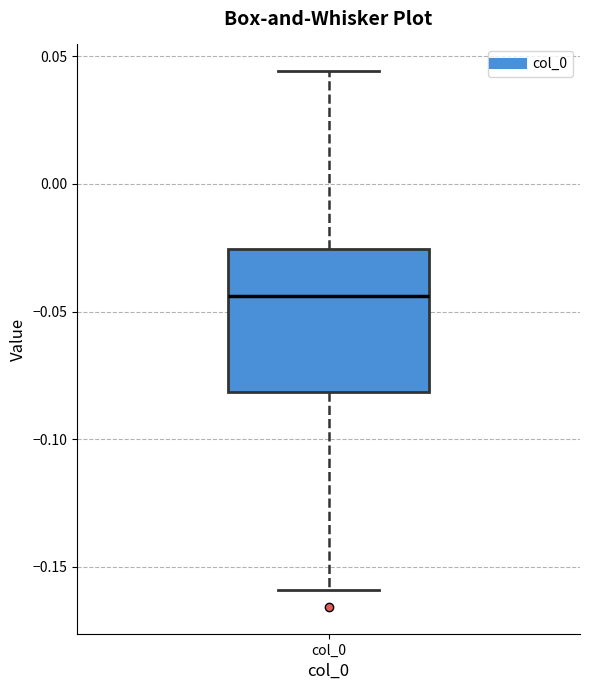

Where does the lower whisker of the box for col_0 end on the y-axis? The values are not printed on the chart, so give them approximately, as read against the axis.

-0.160